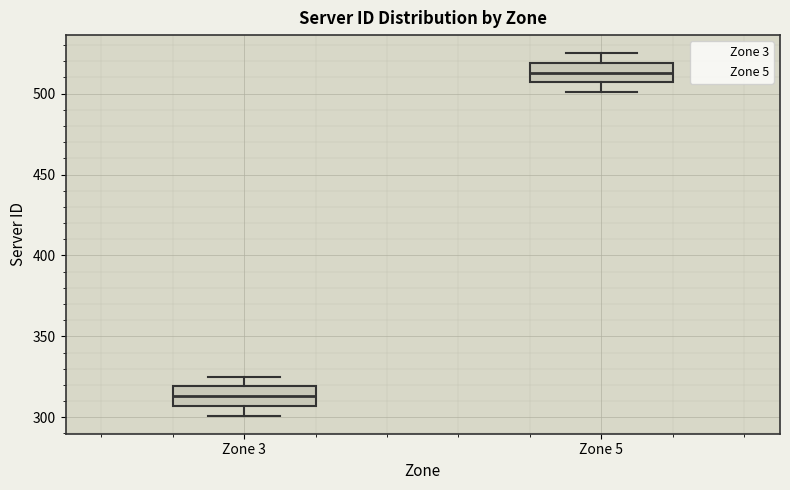

Reading left to right, read every box against the y-axis: the position of its median line, the range the box covers, and the ends of its whiskers. The values are not printed on the chart, so give them approximately, as read against the axis.

Zone 3: median 315, box 305 to 320, whiskers 300 to 325
Zone 5: median 515, box 505 to 520, whiskers 500 to 525